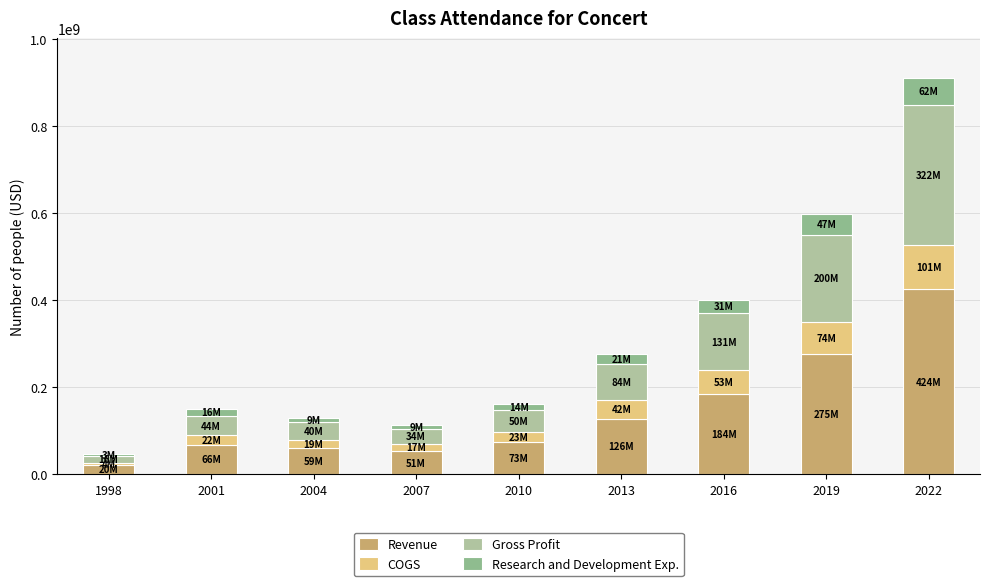

Between 2013 and 2022, which is larger?

2022